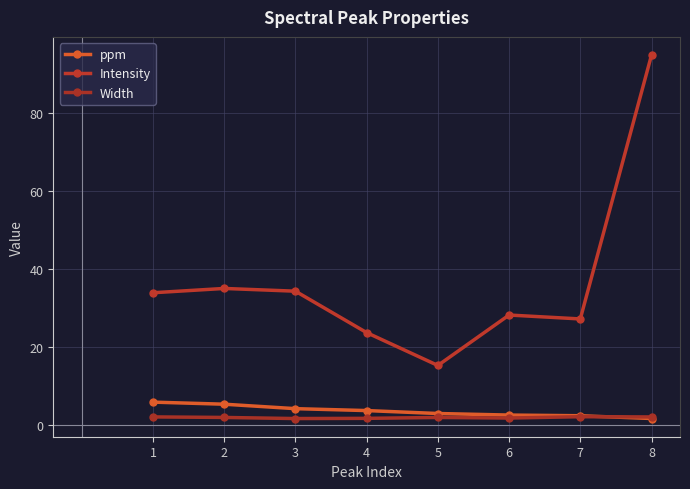

Which series has the largest total across all categories?

Intensity